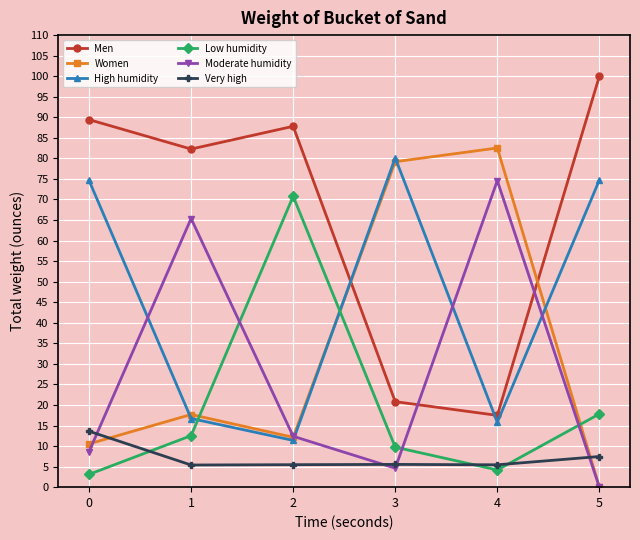

Is it true that Low humidity equals 70.8 at 2?

True